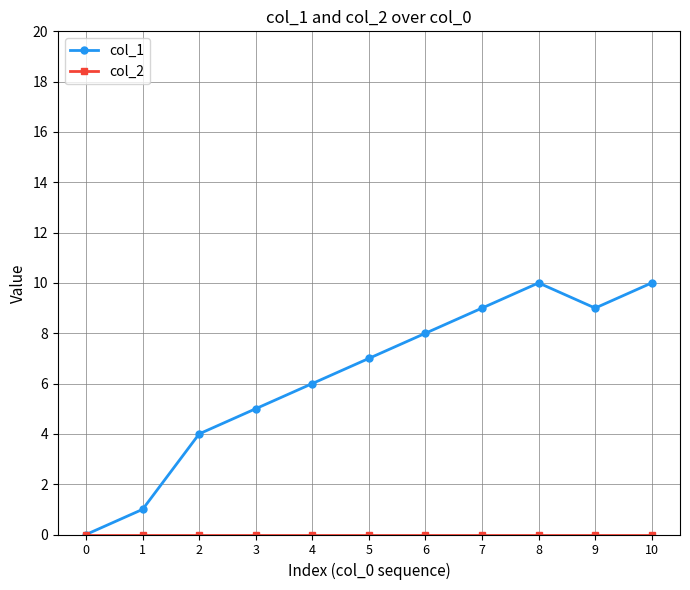

How many distinct data groups are displayed?

2